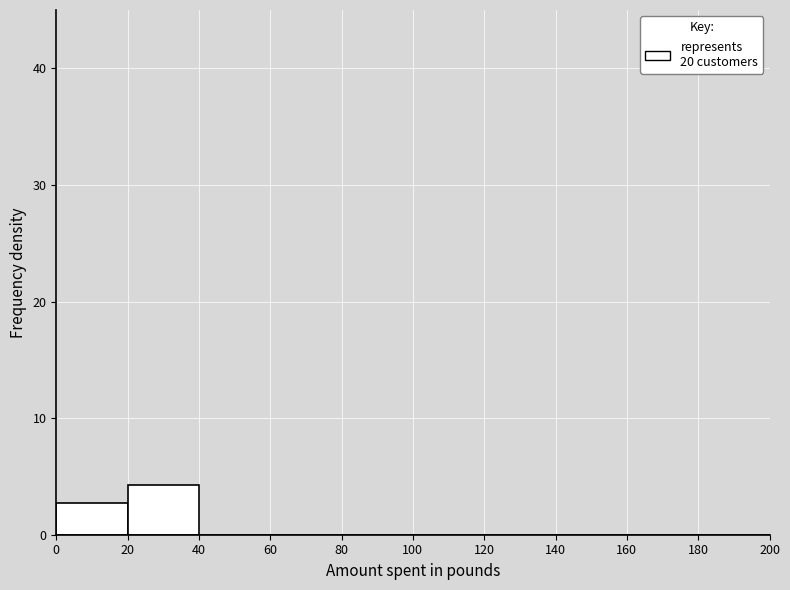

What is the height of the bar covering 0 to 20 on the x-axis? The values are not printed on the chart, so give them approximately, as read against the axis.

3